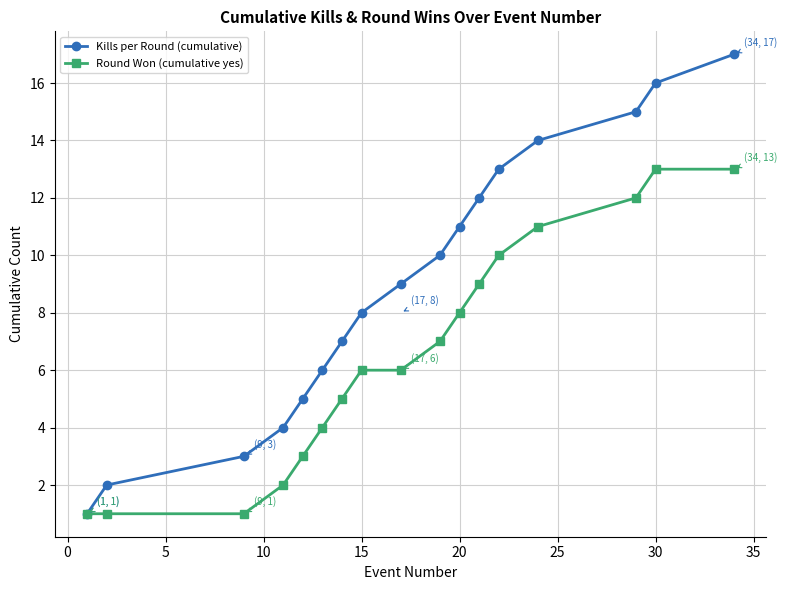

Which series has the largest total across all categories?

Kills per Round (cumulative)